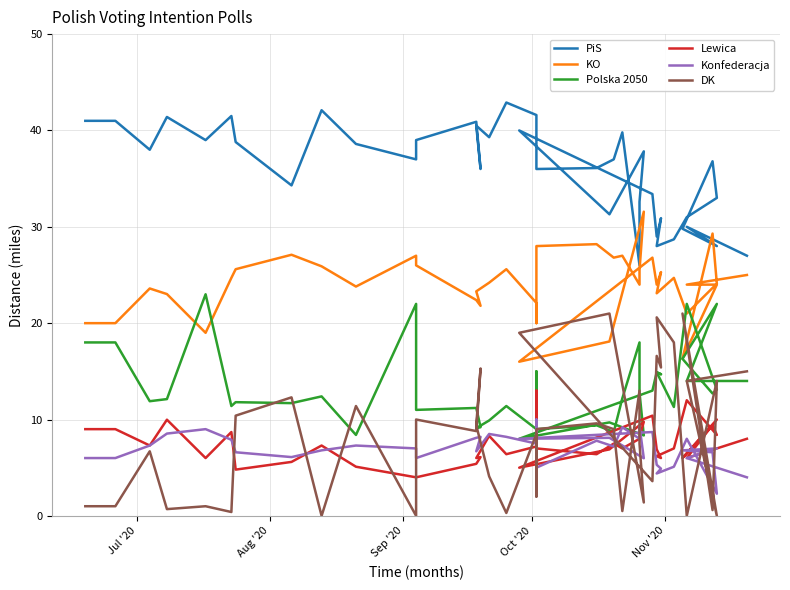

Which series has the largest total across all categories?

PiS